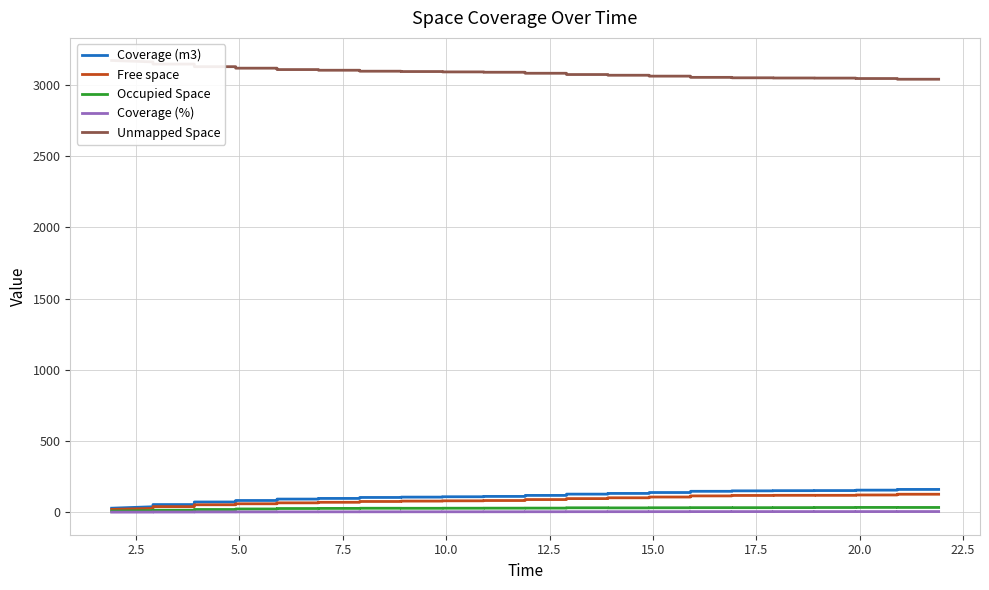

The value of Coverage (m3) at 33 is 67.9. True or false?

False